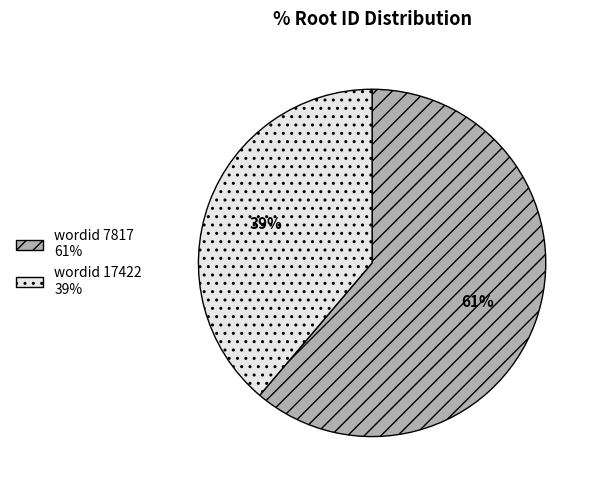

To the nearest percent, what percentage of the pie is wordid 7817 61%?

61%